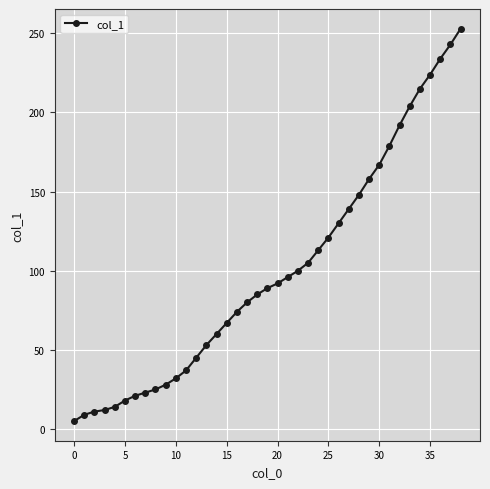

What is the value of the 26th point from the left?

121